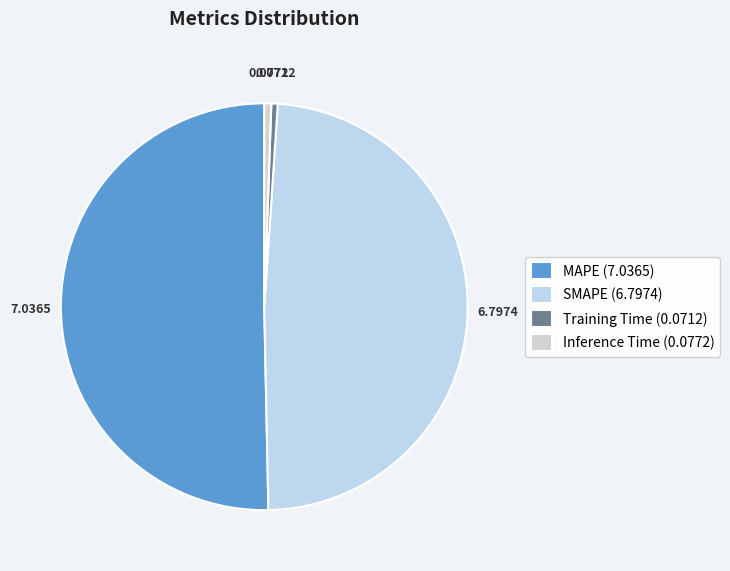

How many segments does this pie chart have?

4